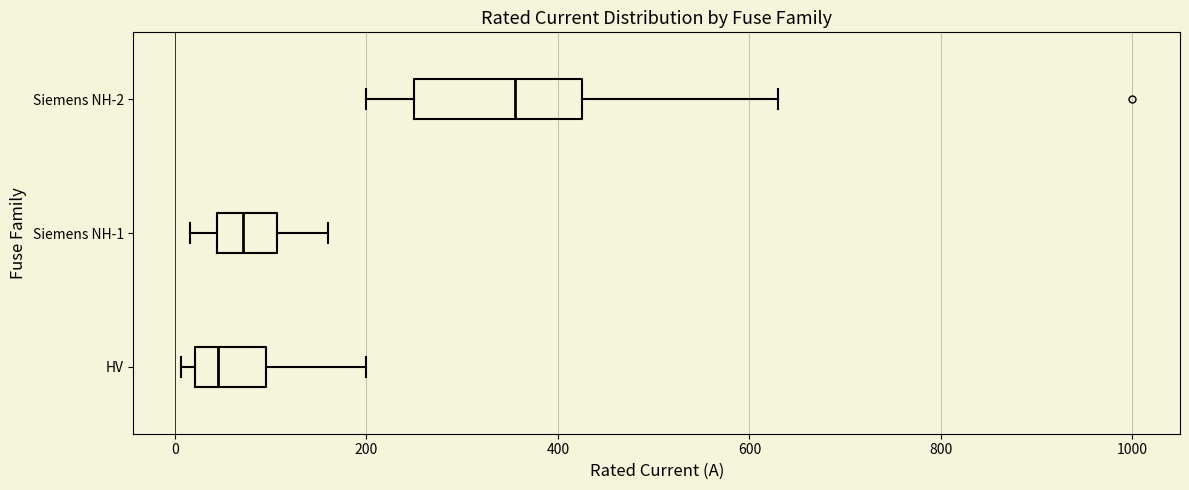

Comparing the boxes themselves (not the whiskers), which one is the widest?

Siemens NH-2